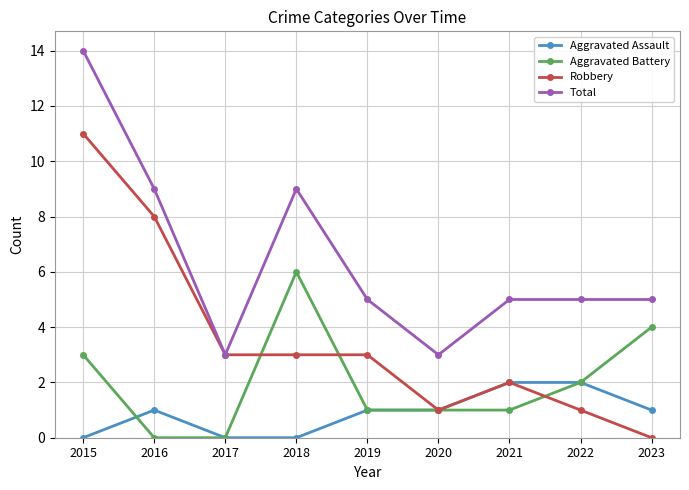

What is the total value across all series at 2021?

10